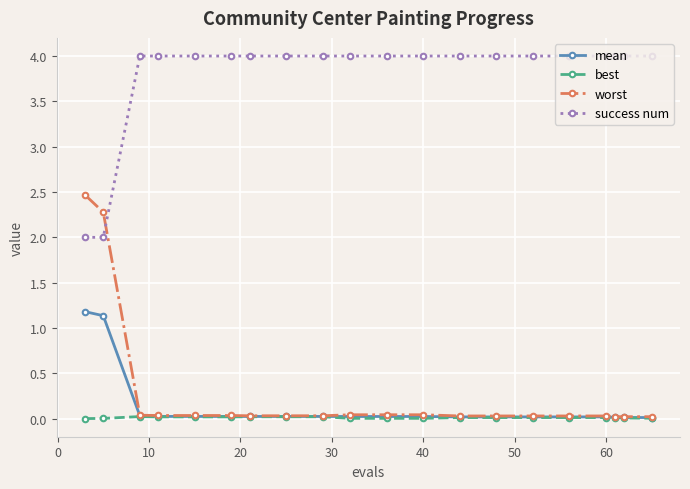

Rank the series by their maximum value, from lowest to highest.

best, mean, worst, success num